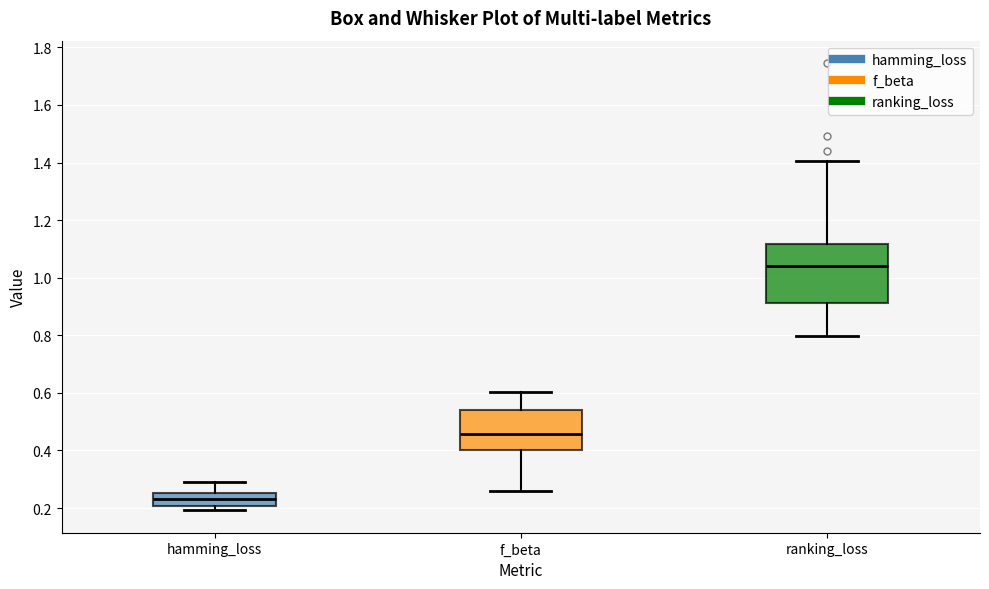

Where does the lower whisker of the box for f_beta end on the y-axis? The values are not printed on the chart, so give them approximately, as read against the axis.

0.26